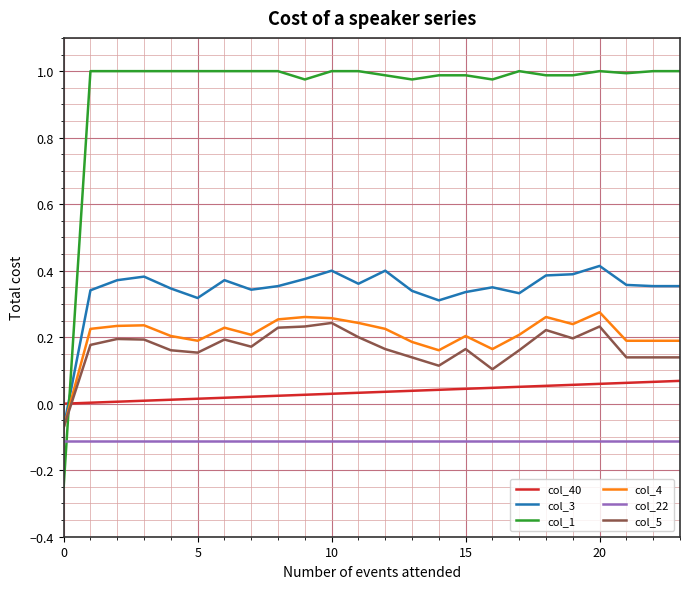

Does the chart have visible grid lines?

Yes